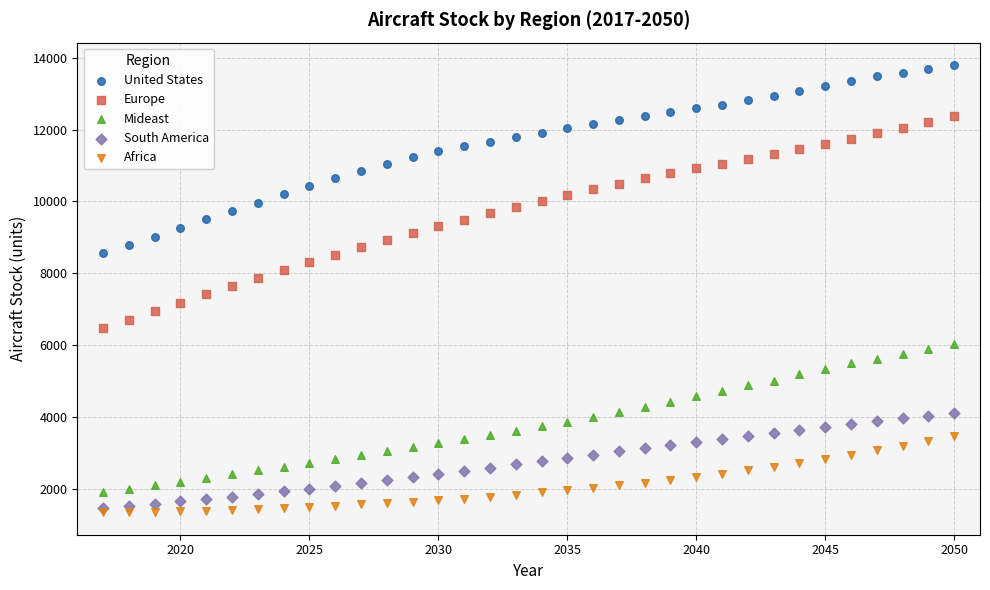

What are all the series names shown in the legend?

United States, Europe, Mideast, South America, Africa